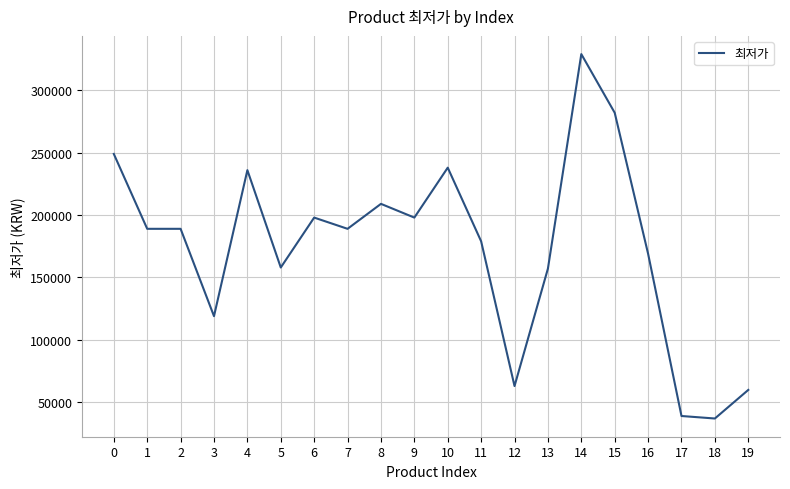

What is the difference between the maximum and minimum values?

292000